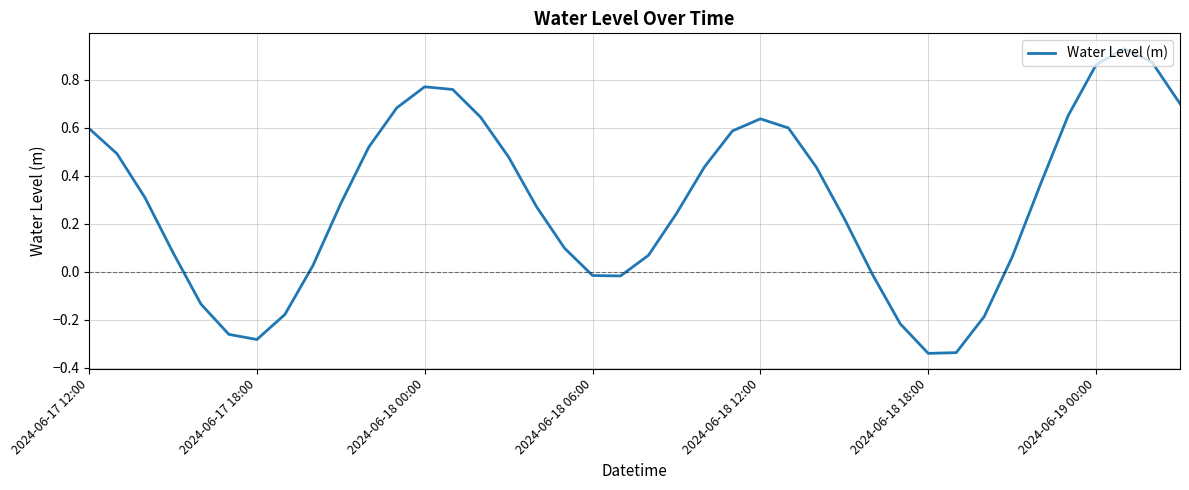

What is the difference between the maximum and minimum values?

1.3